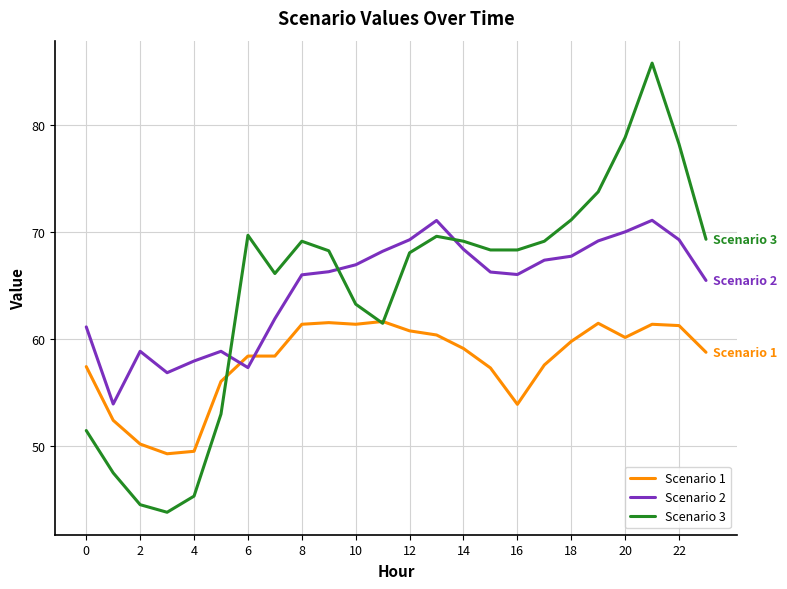

Does the chart have visible grid lines?

Yes